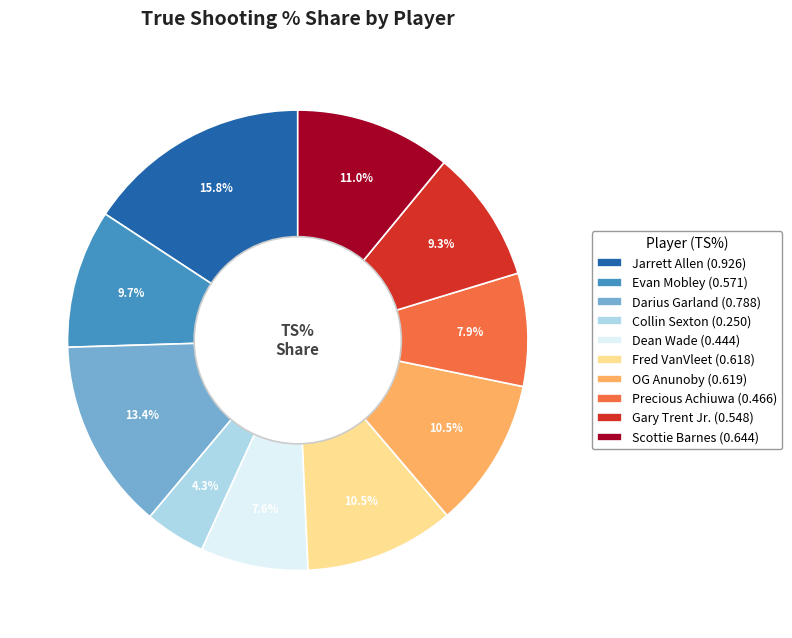

How many segments does this pie chart have?

10